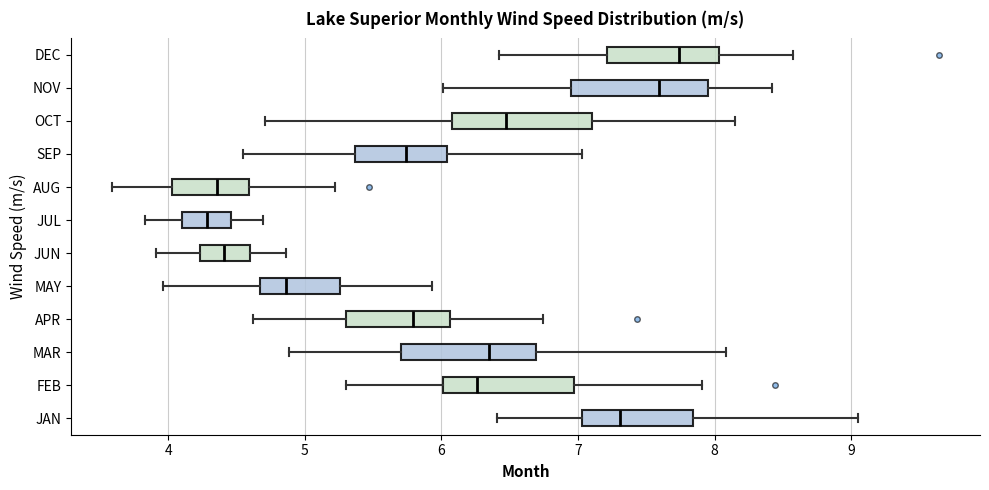

Which box has the furthest to the right median line?

DEC